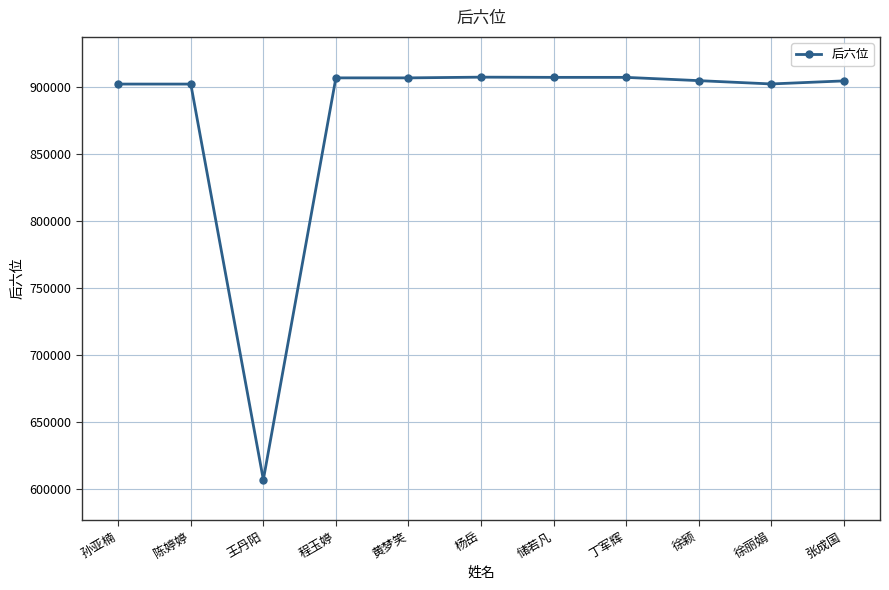

What is the label of the 8th point from the left?

丁军辉